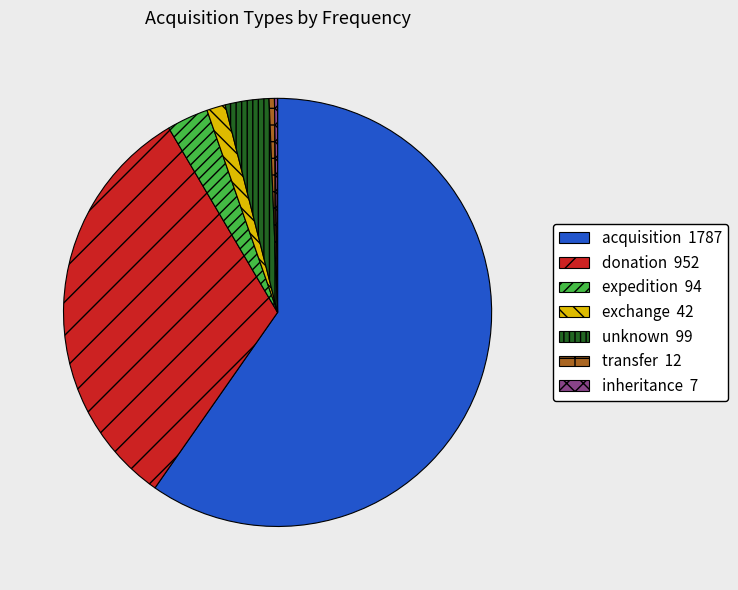

Do expedition and donation together represent more than half of the pie?

No